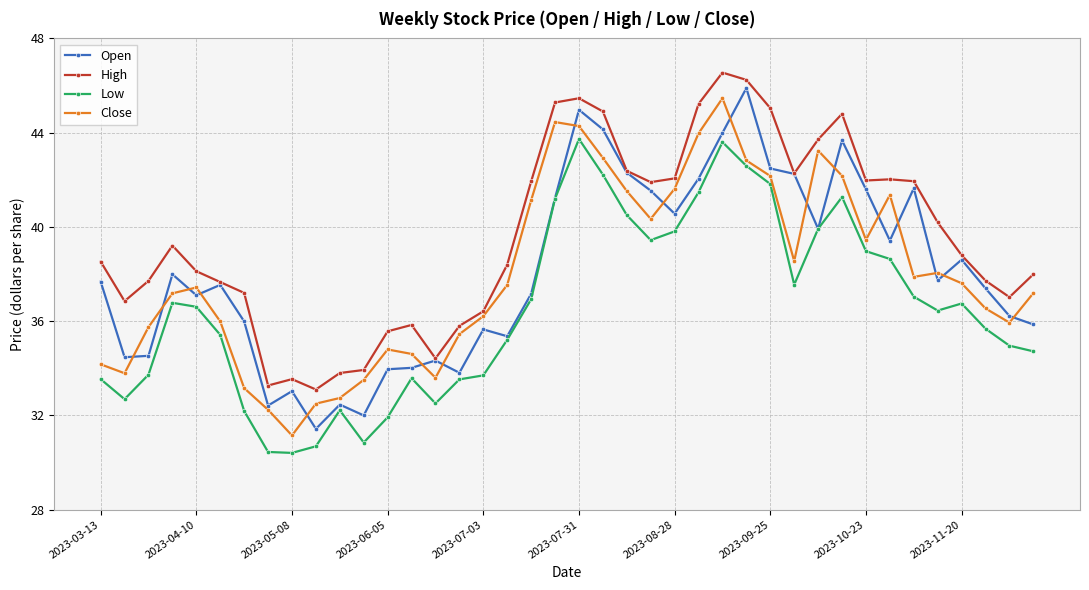

True or false: Close has more than 1 points higher than both neighbors.

True